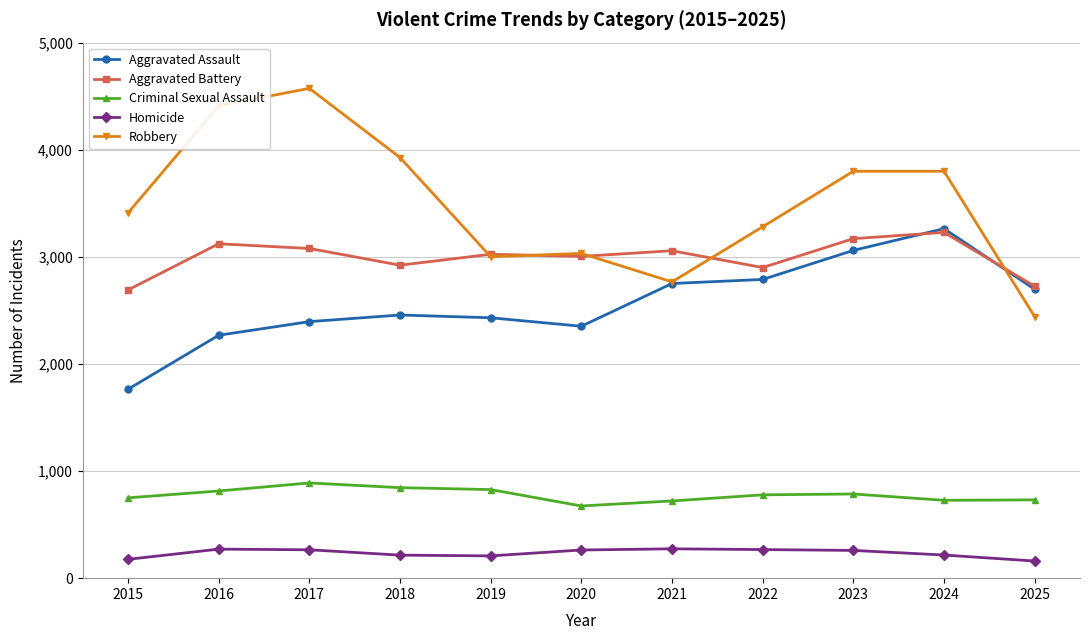

What is the difference between the second highest and minimum values in the Robbery series?

1968